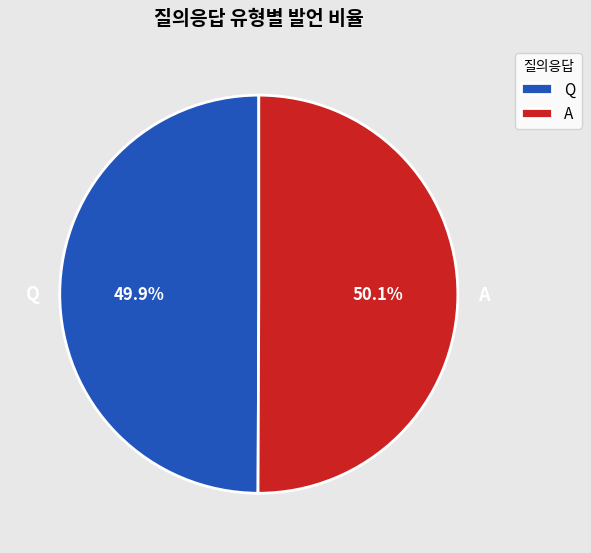

To the nearest percent, what portion does A represent?

50%